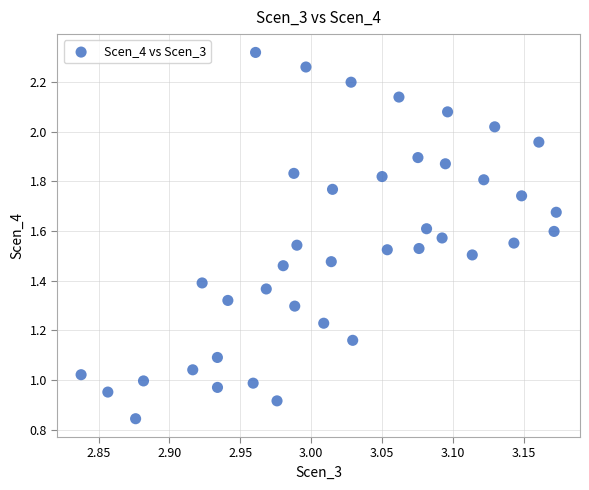

What is the range of X values (max minus min)?

0.3